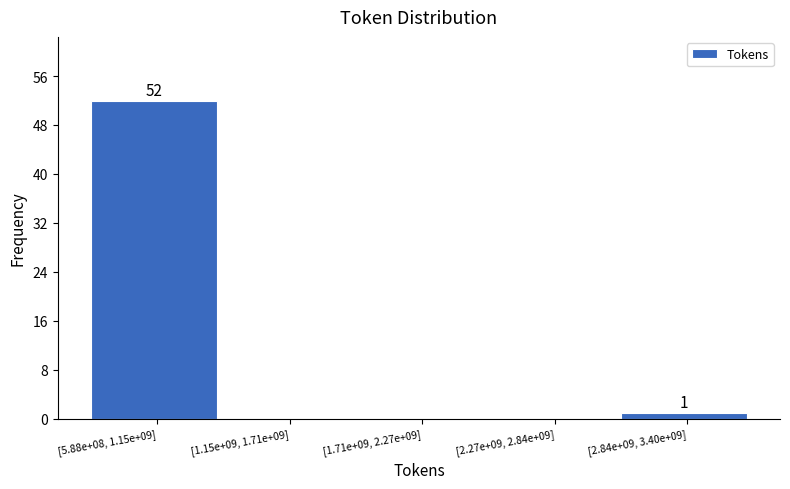

Reading left to right, extract all data points from this chart.

[5.88e+08, 1.15e+09]=52	[1.15e+09, 1.71e+09]=0	[1.71e+09, 2.27e+09]=0	[2.27e+09, 2.84e+09]=0	[2.84e+09, 3.40e+09]=1